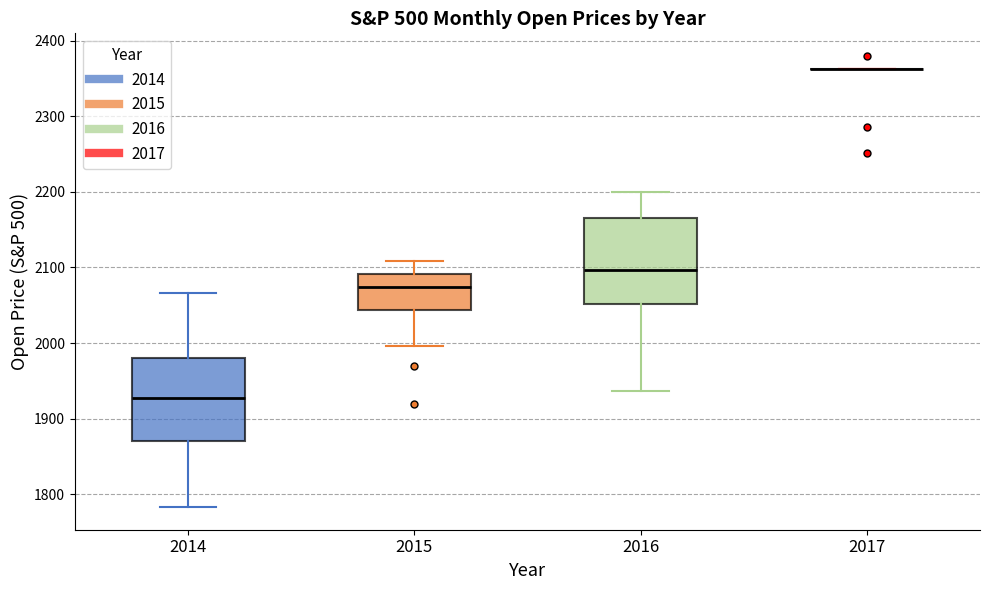

Reading left to right, transcribe this box plot: for each box, give where its median line is, the range the box spans, and where its two whiskers end, as read against the y-axis. The values are not printed on the chart, so give them approximately, as read against the axis.

2014: median 1930, box 1870 to 1980, whiskers 1780 to 2070
2015: median 2070, box 2040 to 2090, whiskers 2000 to 2110
2016: median 2100, box 2050 to 2170, whiskers 1940 to 2200
2017: box collapsed to a line at 2360, whiskers 2360 to 2360